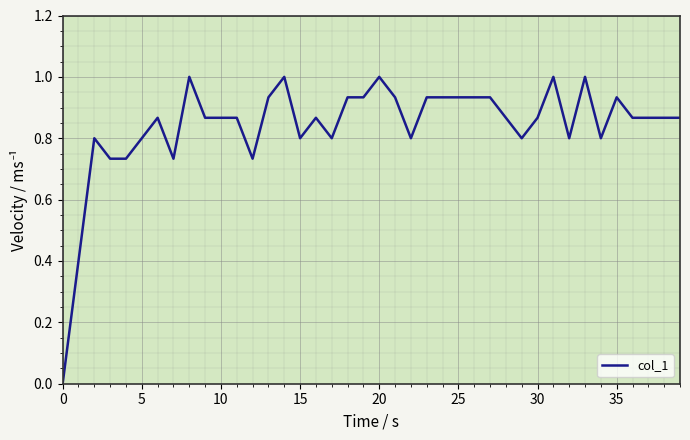

True or false: the data has more than 0 interior local peaks.

True